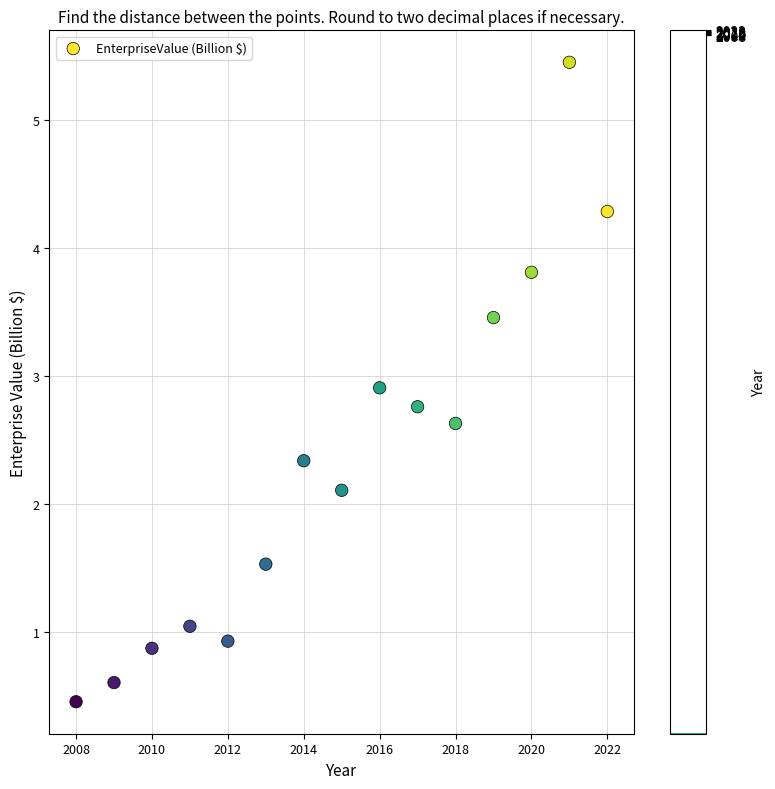

What Y value in the scatter plot is closest to 2?

2.1